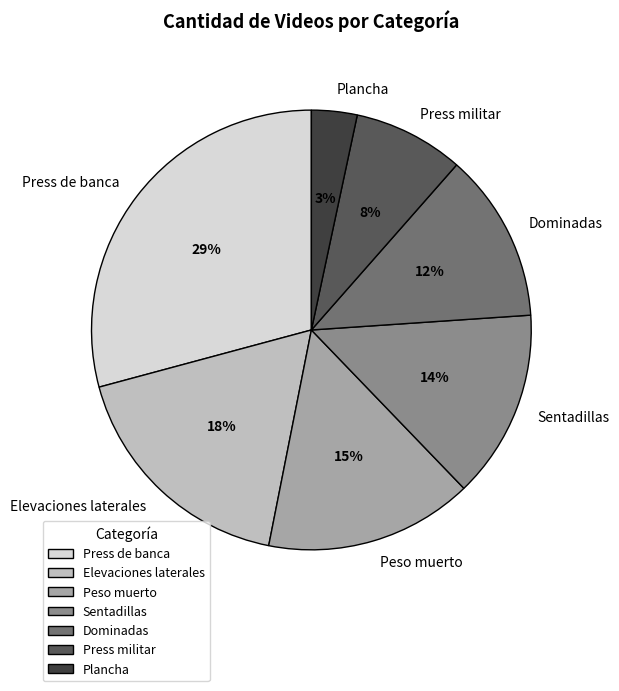

Rank the categories by value from lowest to highest.

Plancha, Press militar, Dominadas, Sentadillas, Peso muerto, Elevaciones laterales, Press de banca